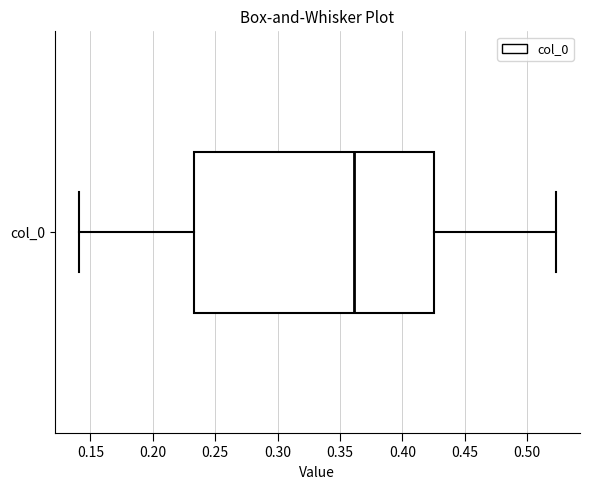

Transcribe this box plot: give where the median line is, the range the box spans, and where the two whiskers end, as read against the x-axis. The values are not printed on the chart, so give them approximately, as read against the axis.

median 0.360, box 0.235 to 0.425, whiskers 0.140 to 0.525